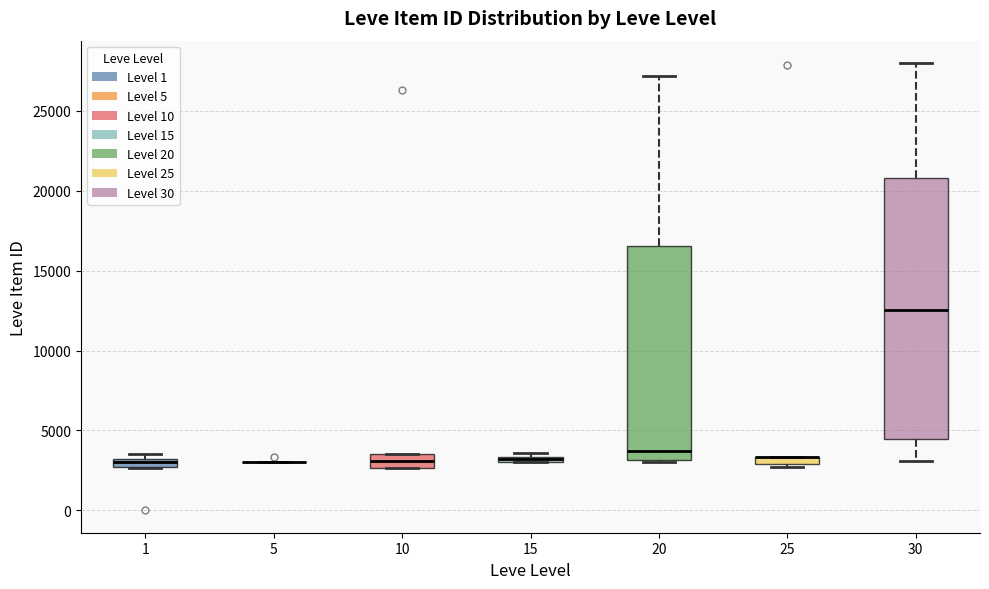

Which box is the tallest, from its lower edge to its upper edge?

30